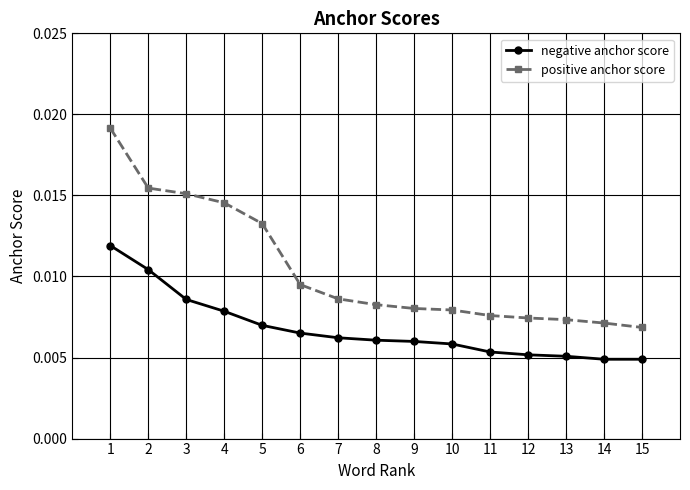

How many series are shown in this chart?

2